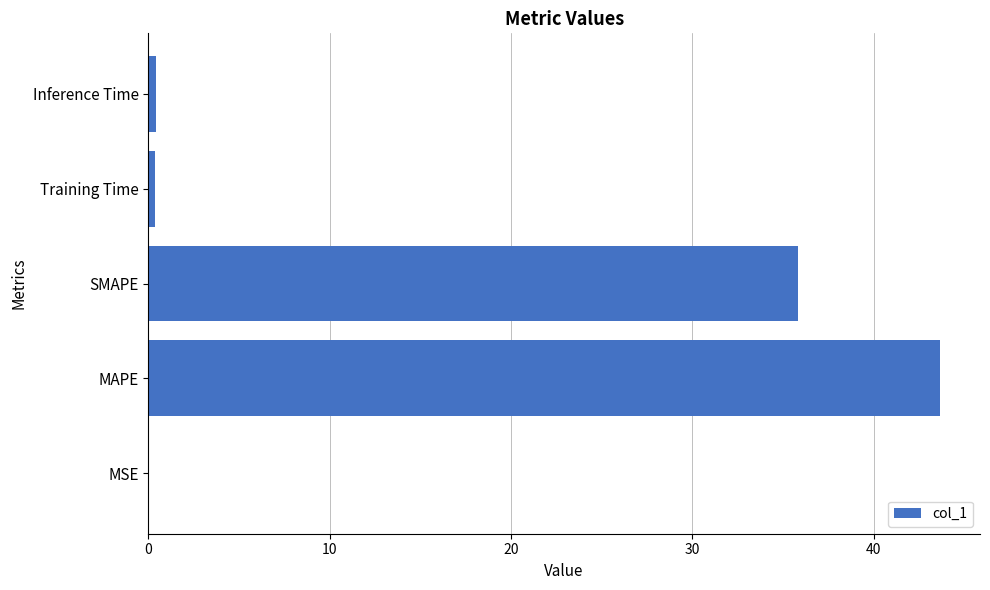

True or false: the data shows 60.5 at MAPE.

False